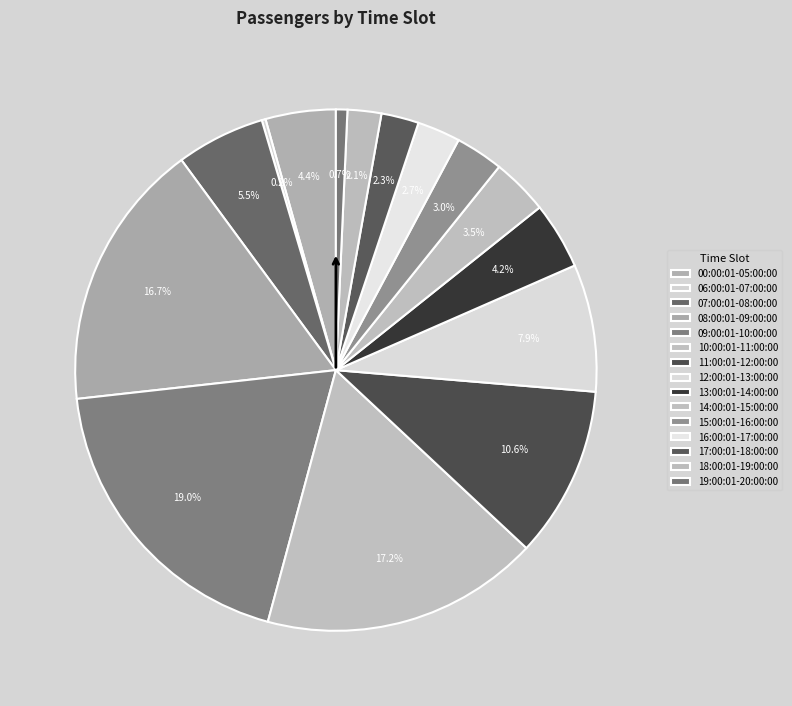

The 13:00:01-14:00:00 slice represents 12% of the pie. True or false?

False